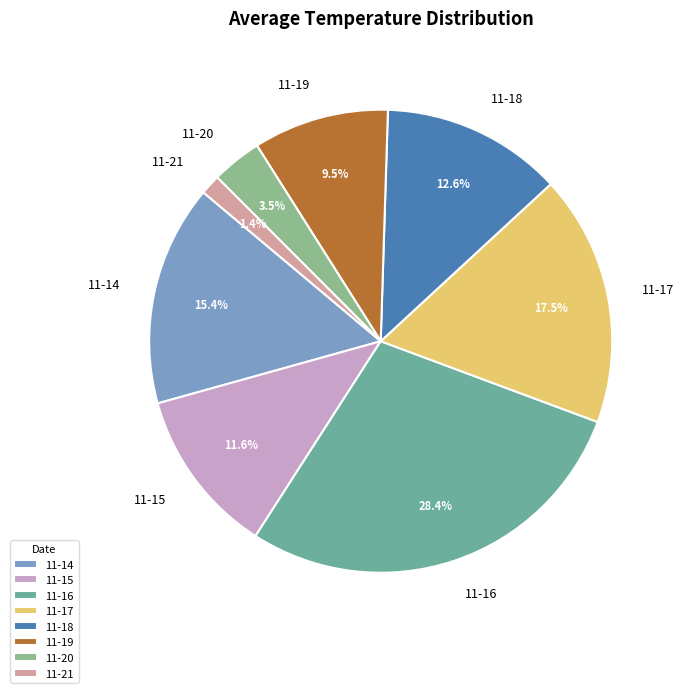

Rank the categories by value from highest to lowest.

11-16, 11-17, 11-14, 11-18, 11-15, 11-19, 11-20, 11-21